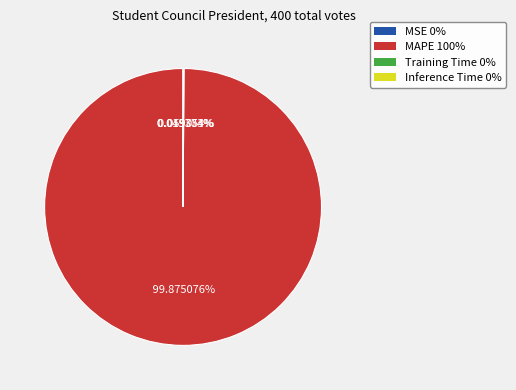

To the nearest percent, what portion does MAPE represent?

100%